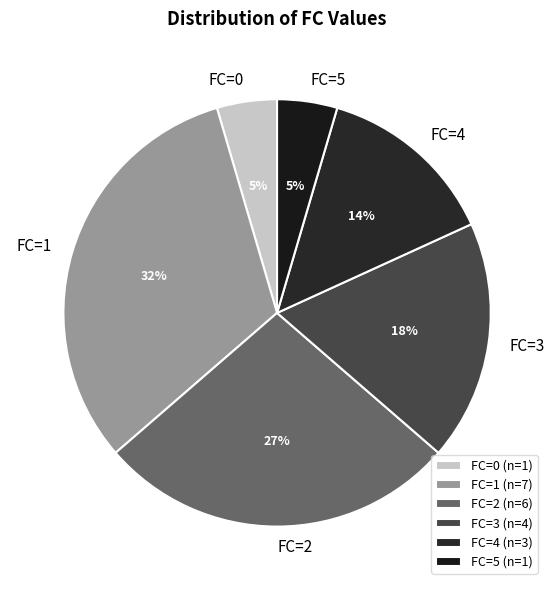

Combined, do FC=0 and FC=1 account for over 50%?

No